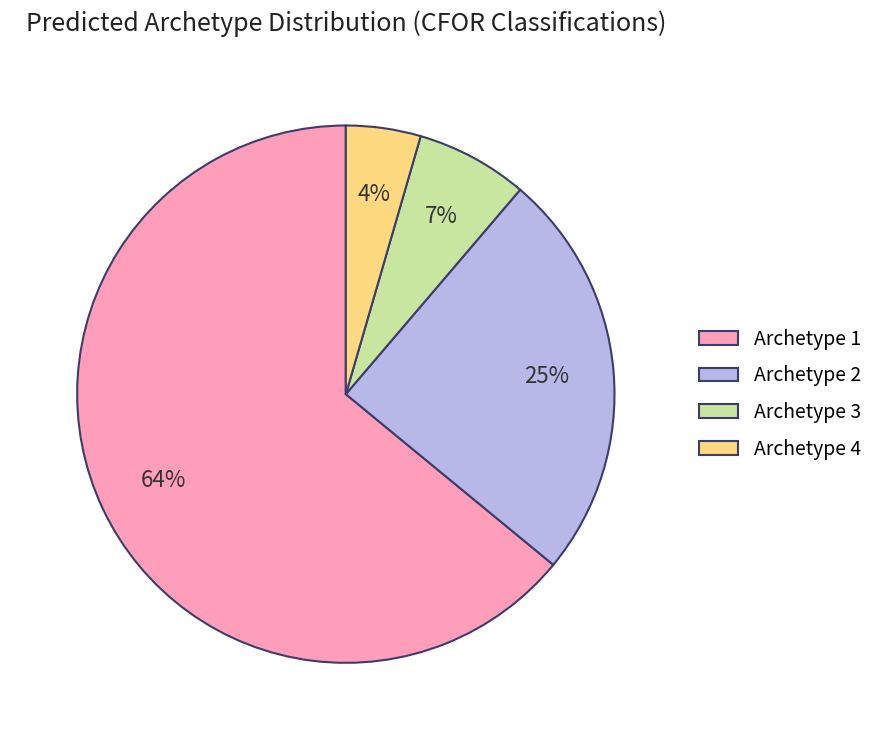

Which category accounts for the majority?

Archetype 1